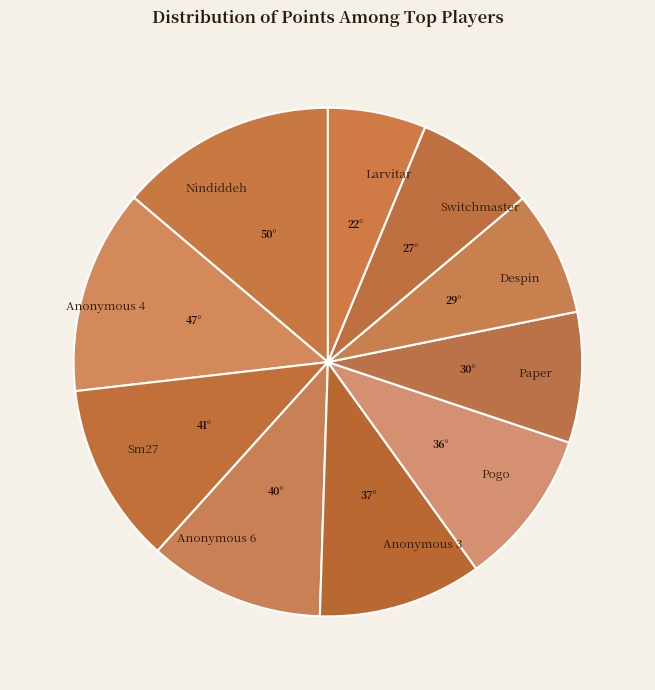

Approximately how many times larger is the value at Anonymous 6 compared to Switchmaster?

1.5